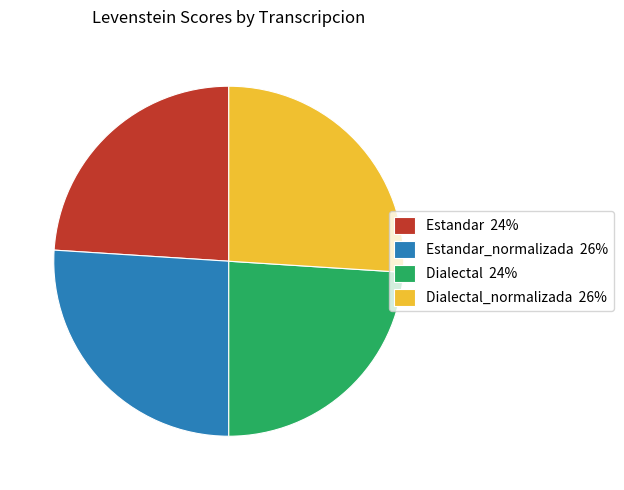

Is Estandar_normalizada 26% the majority of the pie?

No